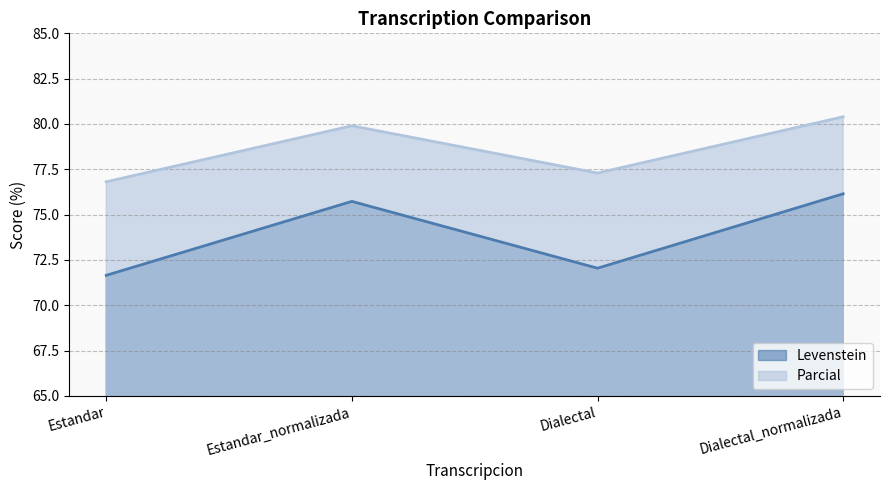

In Levenstein, how many points are lower than both neighbors (excluding endpoints)?

1